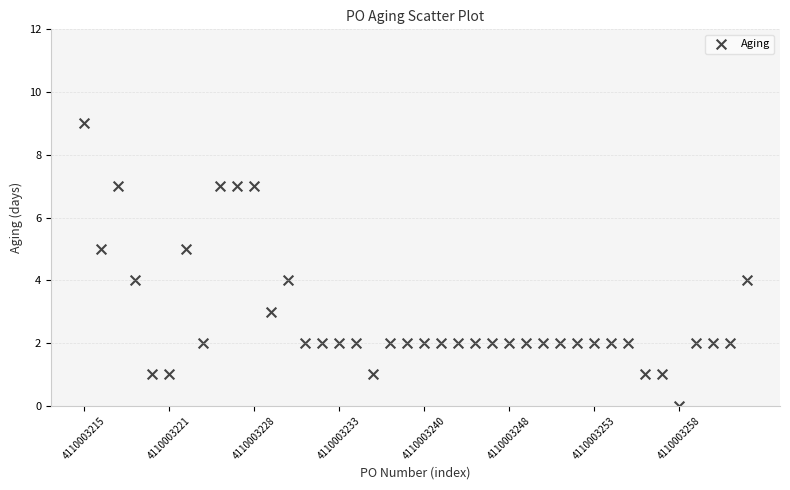

Count the number of points in this scatter plot.

40